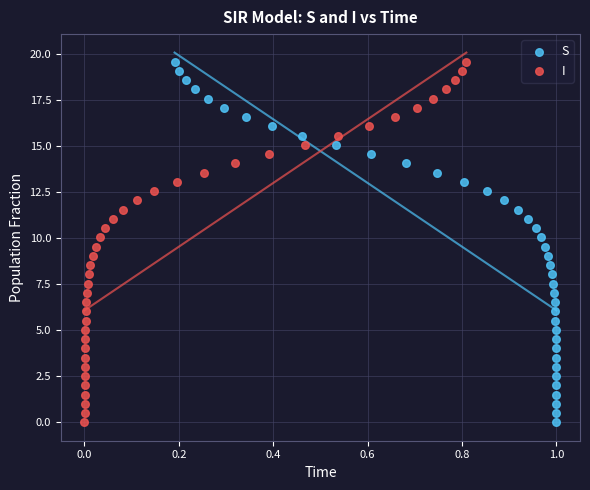

What are all the series names shown in the legend?

S, I